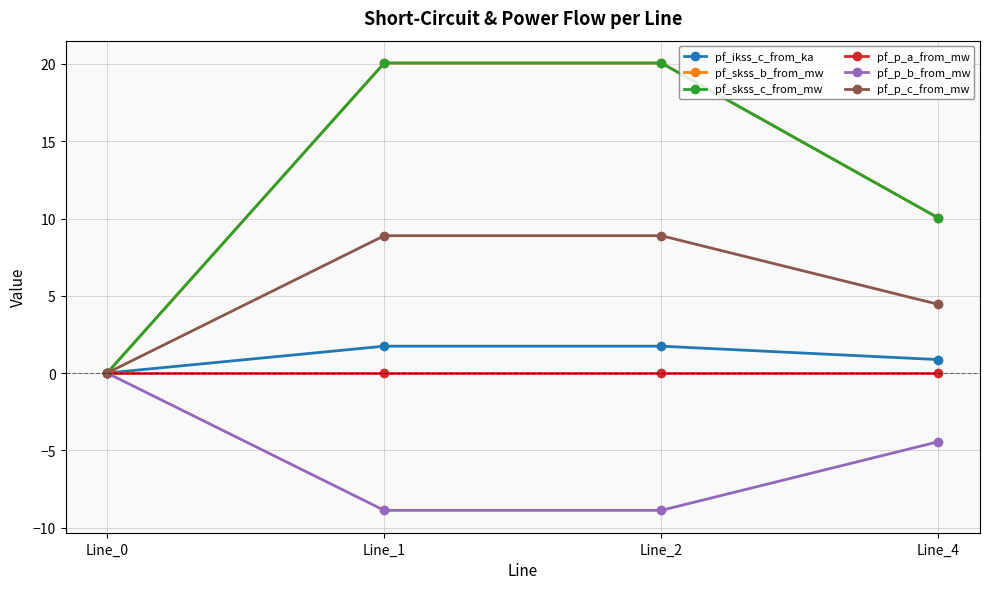

What is the value of the pf_skss_c_from_mw point at the 4th from the left?

10.0